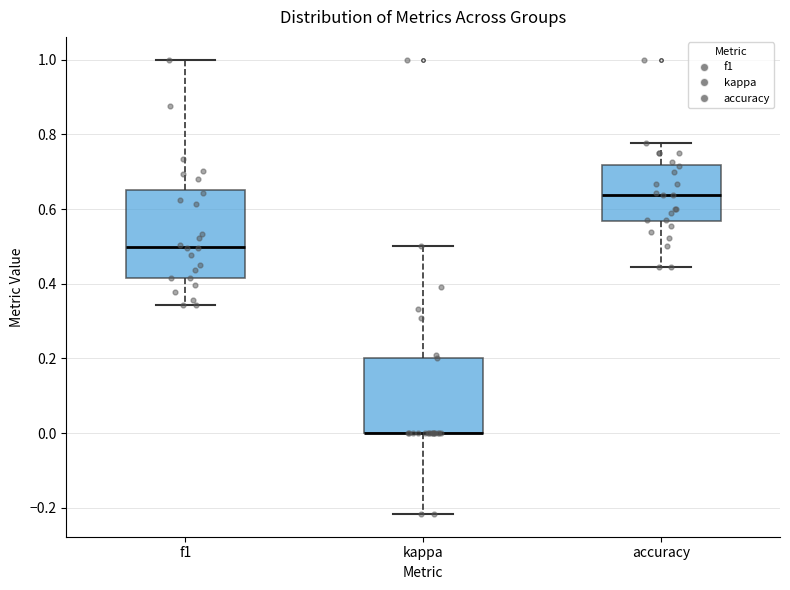

Reading left to right, read every box against the y-axis: the position of its median line, the range the box covers, and the ends of its whiskers. The values are not printed on the chart, so give them approximately, as read against the axis.

f1: median 0.50, box 0.42 to 0.66, whiskers 0.34 to 1.00
kappa: median 0.00 (drawn on the box's lower edge), box 0.00 to 0.20, whiskers -0.22 to 0.50
accuracy: median 0.64, box 0.56 to 0.72, whiskers 0.44 to 0.78